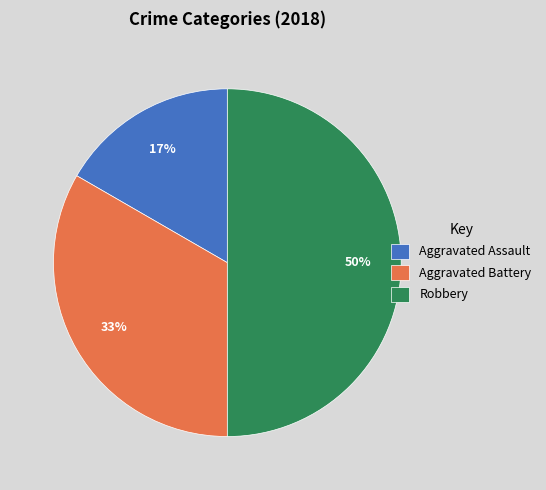

Do Robbery and Aggravated Battery together represent more than half of the pie?

Yes